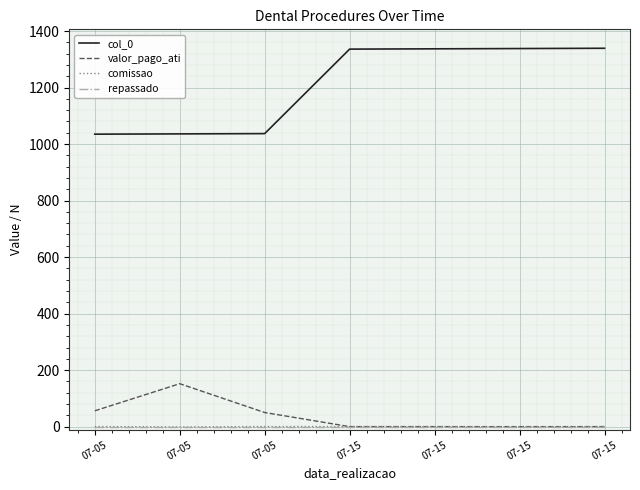

Where is repassado nearest to the value 0?

07-05